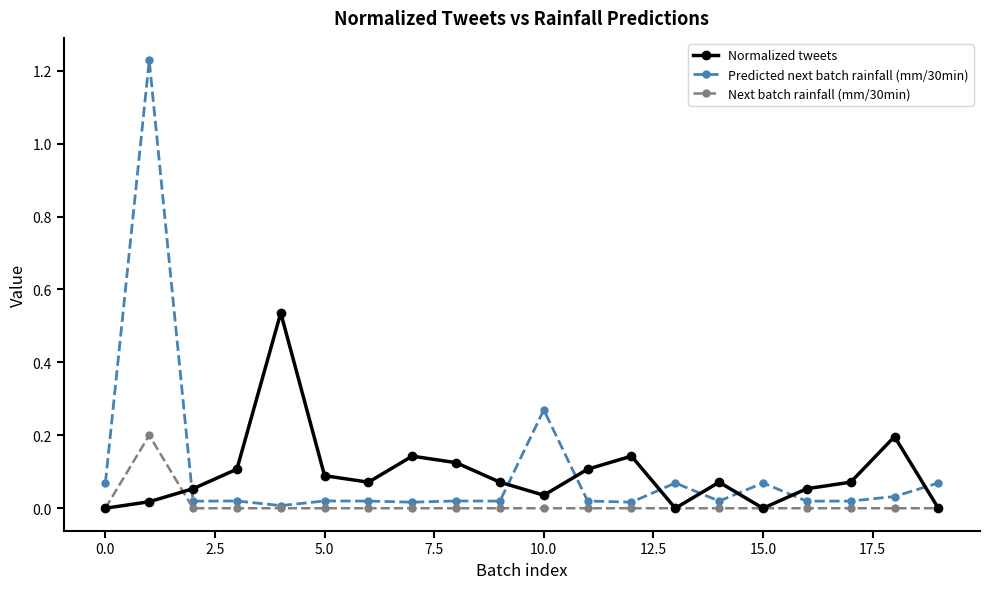

List the series in order of their peak value, lowest first.

Next batch rainfall (mm/30min), Normalized tweets, Predicted next batch rainfall (mm/30min)